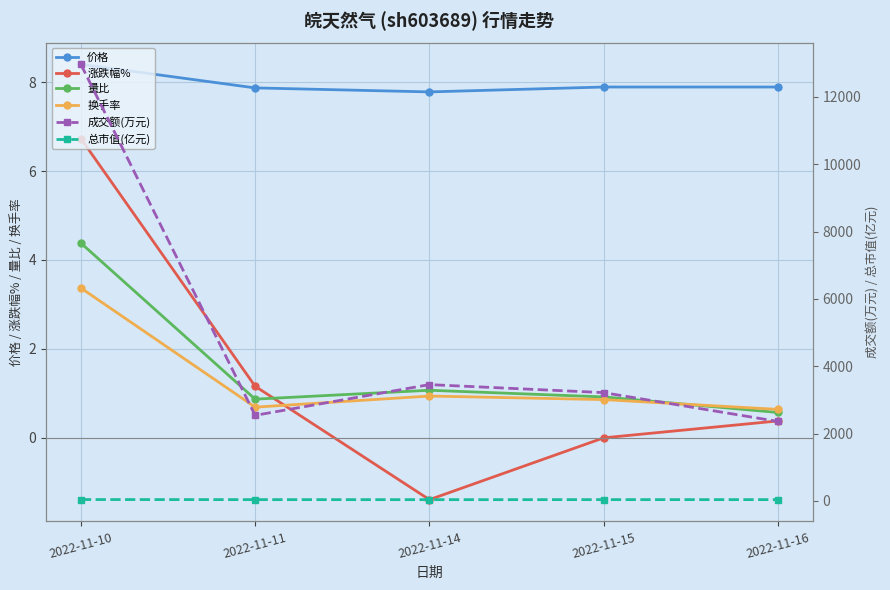

Which series has the largest range (max minus min)?

成交额(万元)